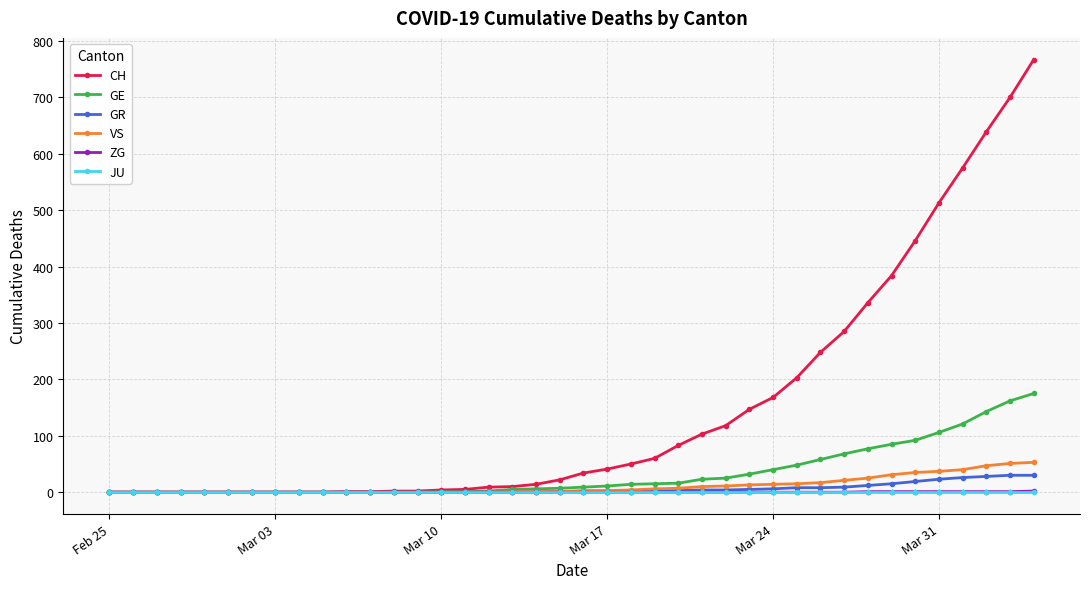

Which series has the largest total across all categories?

CH